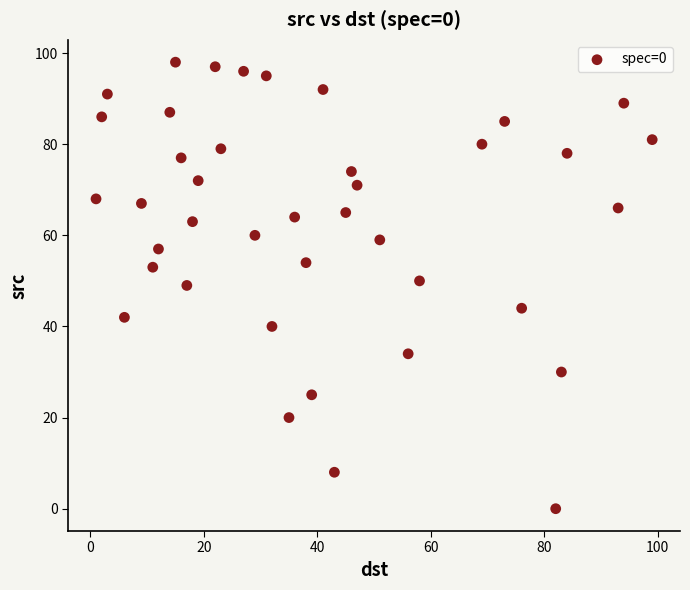

What is the range of Y values (max minus min)?

98